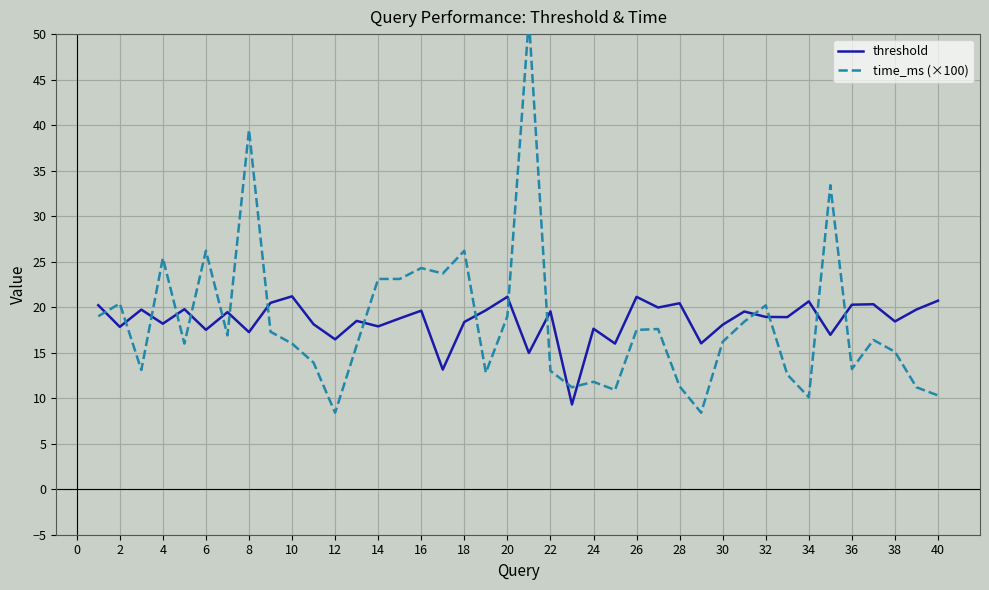

Is this an area chart (filled region under the line)?

No